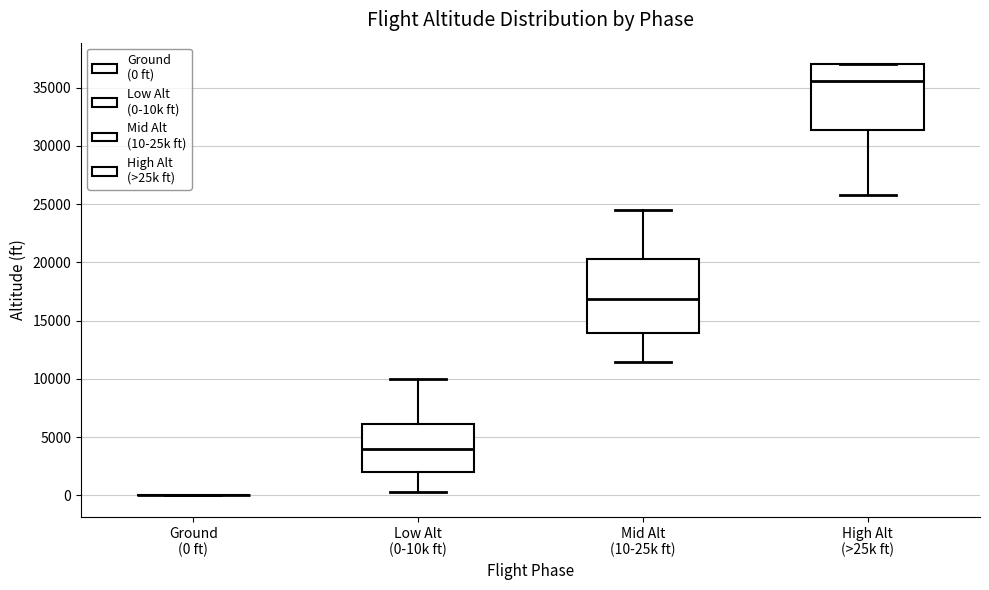

Which box is the tallest, from its lower edge to its upper edge?

Mid Alt (10-25k ft)